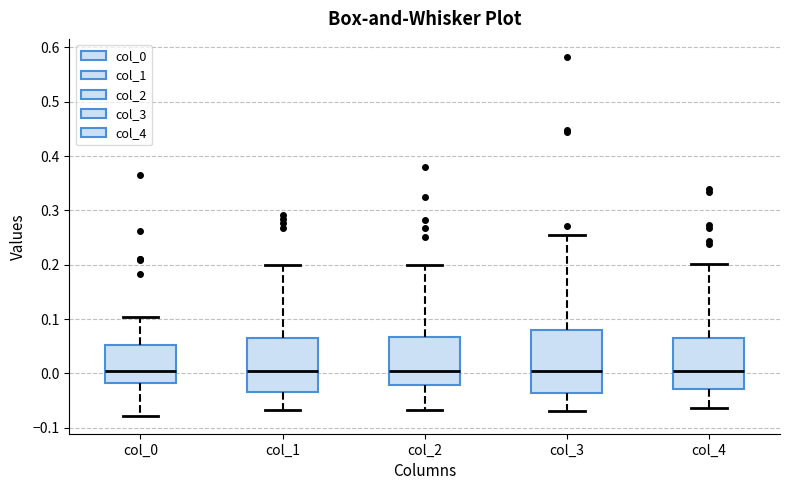

Reading left to right, transcribe this box plot: for each box, give where its median line is, the range the box spans, and where its two whiskers end, as read against the y-axis. The values are not printed on the chart, so give them approximately, as read against the axis.

col_0: median 0.00, box -0.02 to 0.05, whiskers -0.08 to 0.10
col_1: median 0.00, box -0.03 to 0.06, whiskers -0.07 to 0.20
col_2: median 0.01, box -0.02 to 0.07, whiskers -0.07 to 0.20
col_3: median 0.00, box -0.04 to 0.08, whiskers -0.07 to 0.25
col_4: median 0.00, box -0.03 to 0.07, whiskers -0.06 to 0.20